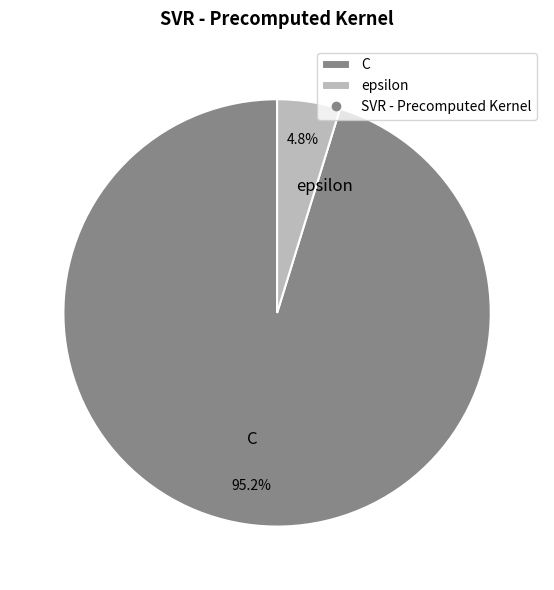

To the nearest percent, what is the difference between the largest and smallest slice percentages?

90%